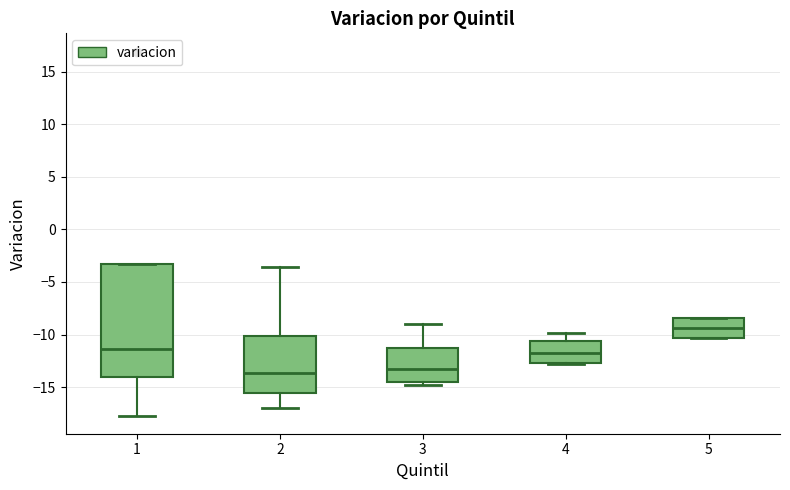

Which box is the tallest, from its lower edge to its upper edge?

1